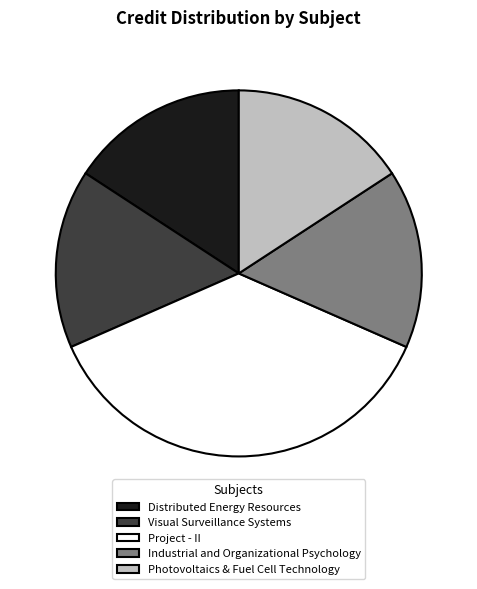

Is there any slice that represents more than half of the pie?

No